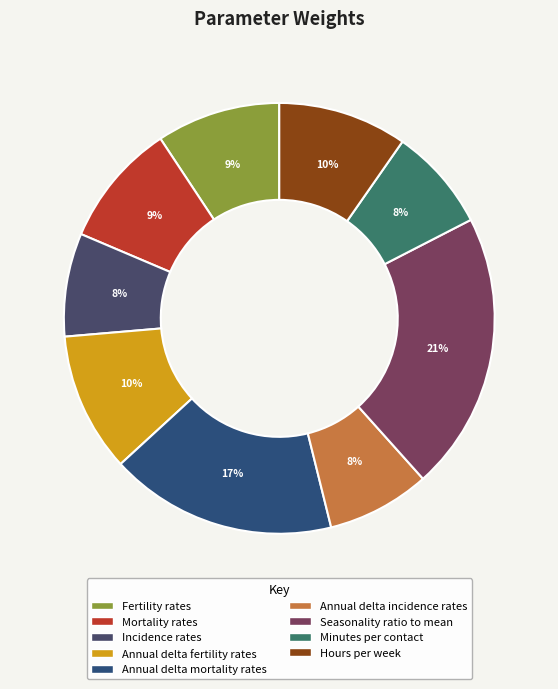

Which has a higher value, Fertility rates or Hours per week?

Hours per week